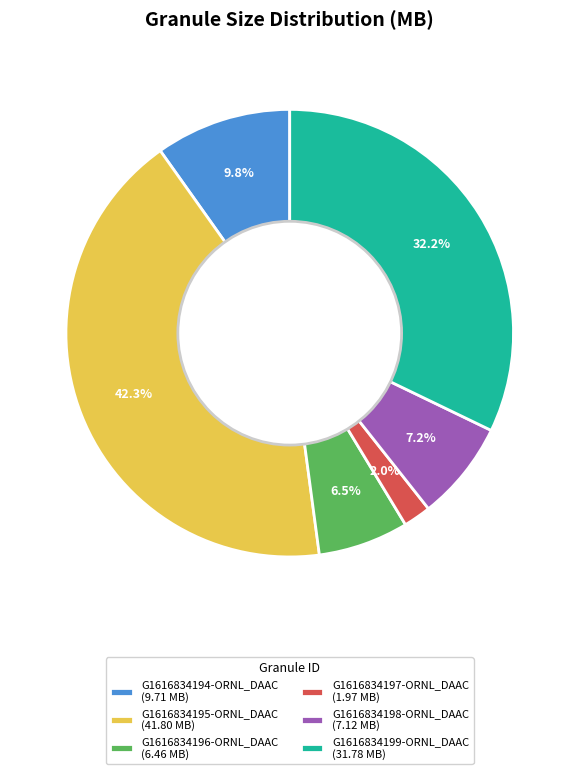

Is it true that G1616834196-ORNL_DAAC is 1% of the pie?

False